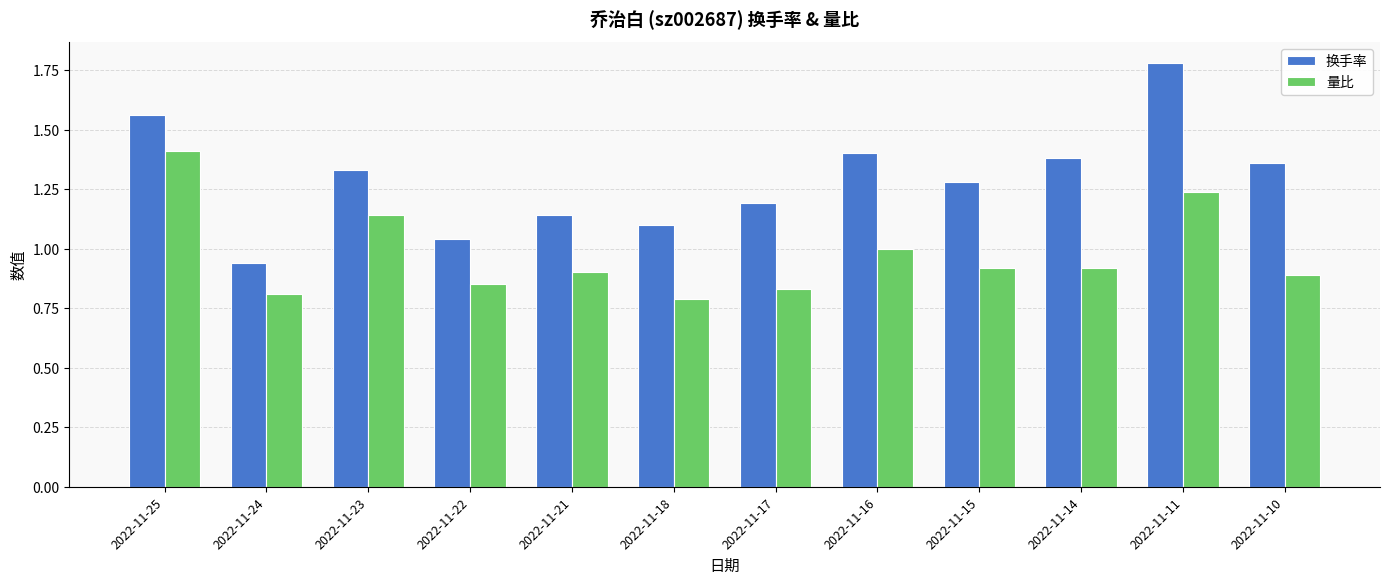

How many bars are there in total?

24